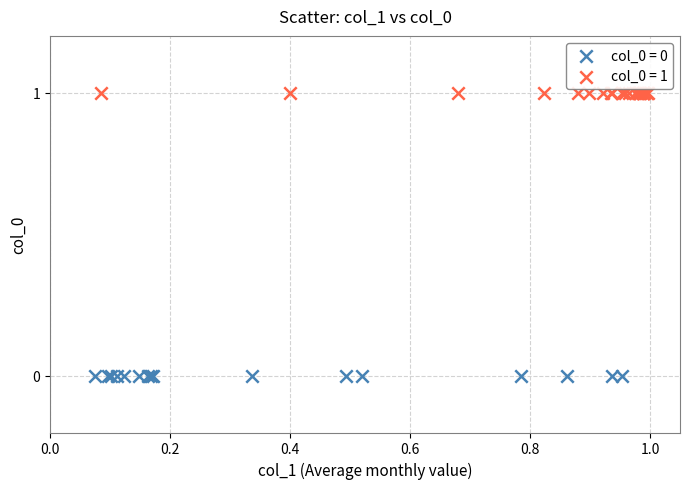

Which series reaches the maximum Y coordinate?

col_0 = 1